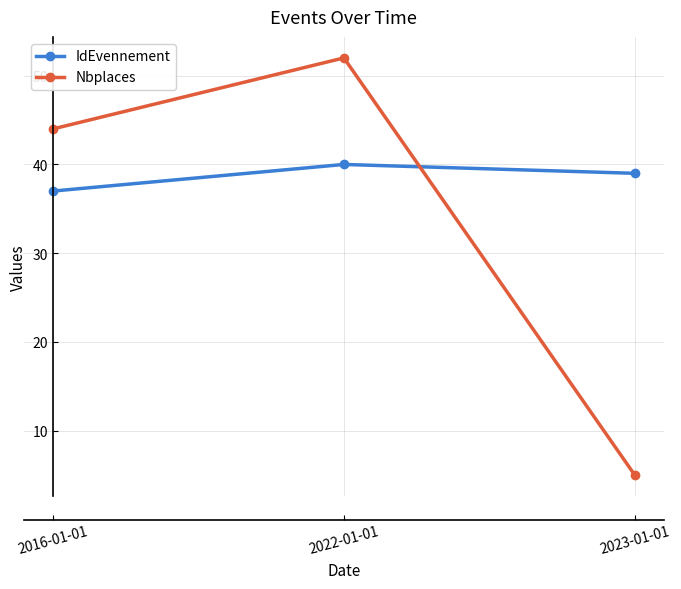

What value does the IdEvennement series have at 2023-01-01?

39